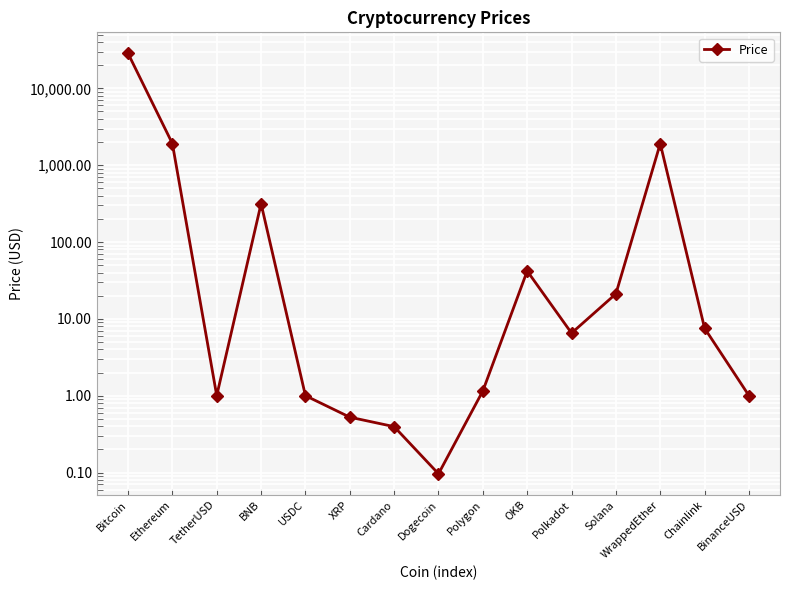

What is the label of the 3rd point from the right?

WrappedEther